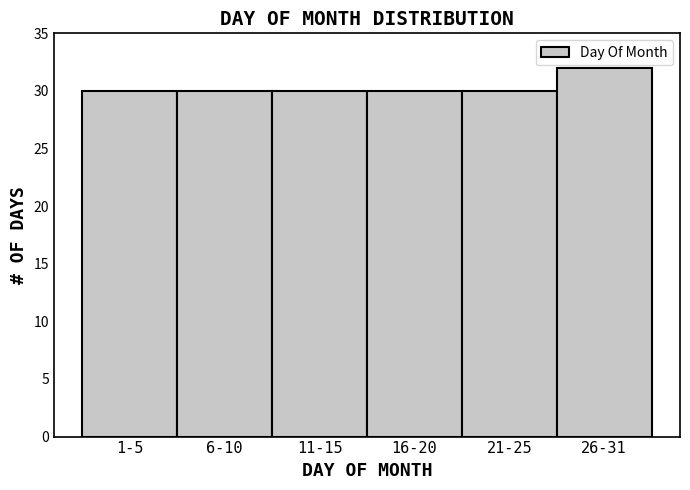

Reading left to right, transcribe all the data shown in this chart.

1-5=30	6-10=30	11-15=30	16-20=30	21-25=30	26-31=32